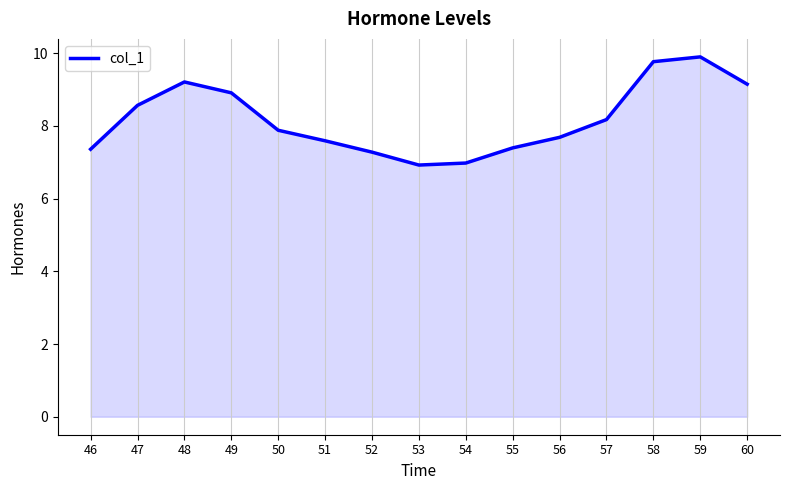

What is the maximum value shown in the chart?

9.9